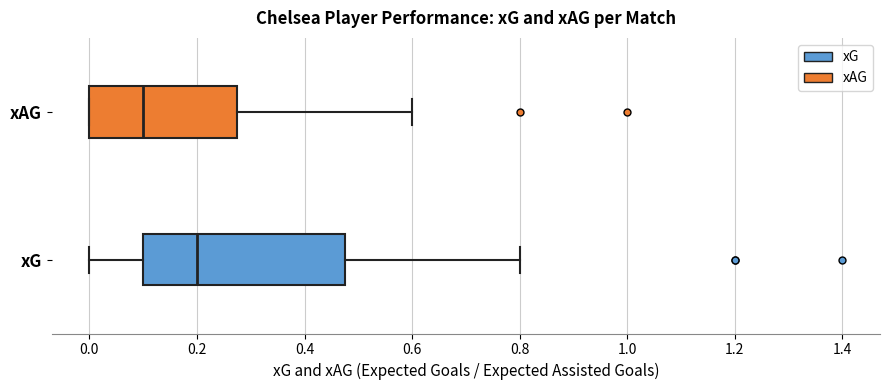

Comparing the boxes themselves (not the whiskers), which one is the widest?

xG